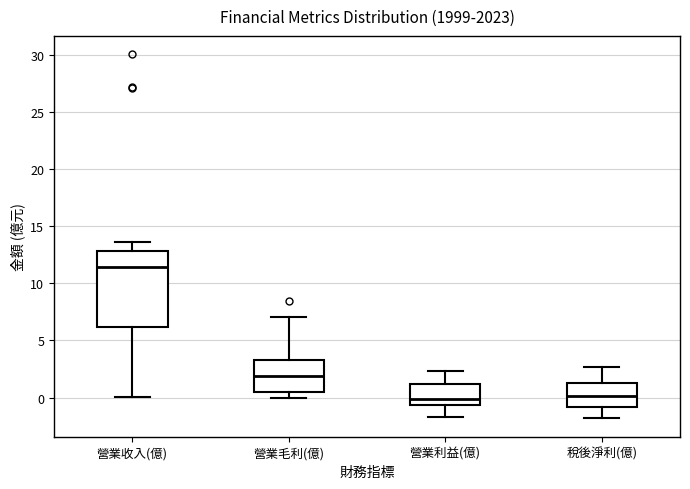

Where is the lower edge of the box for 營業利益(億) on the y-axis? The values are not printed on the chart, so give them approximately, as read against the axis.

-0.5